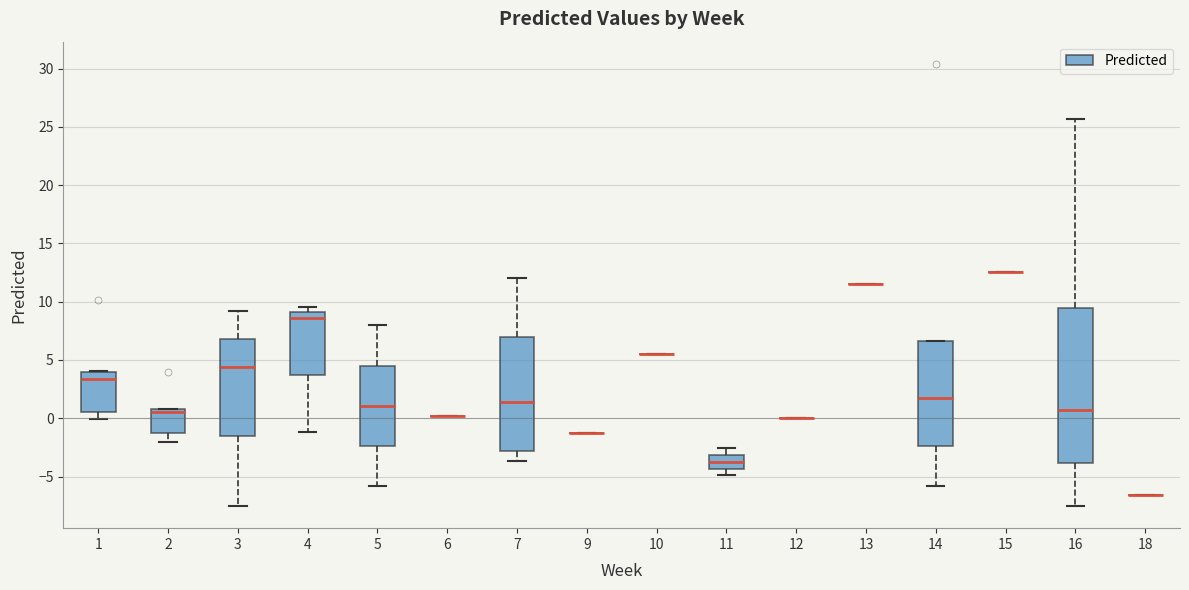

Comparing the boxes themselves (not the whiskers), which one is the tallest?

16